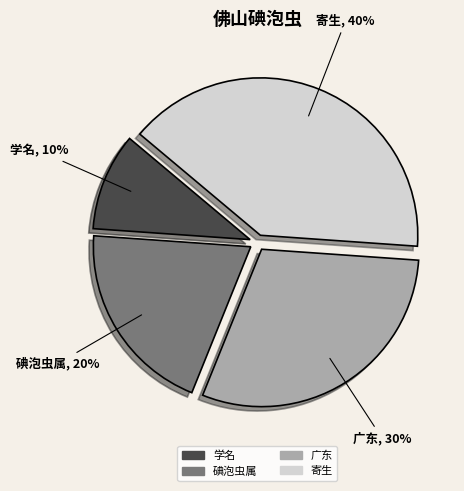

The 碘泡虫属 slice represents 20% of the pie. True or false?

True